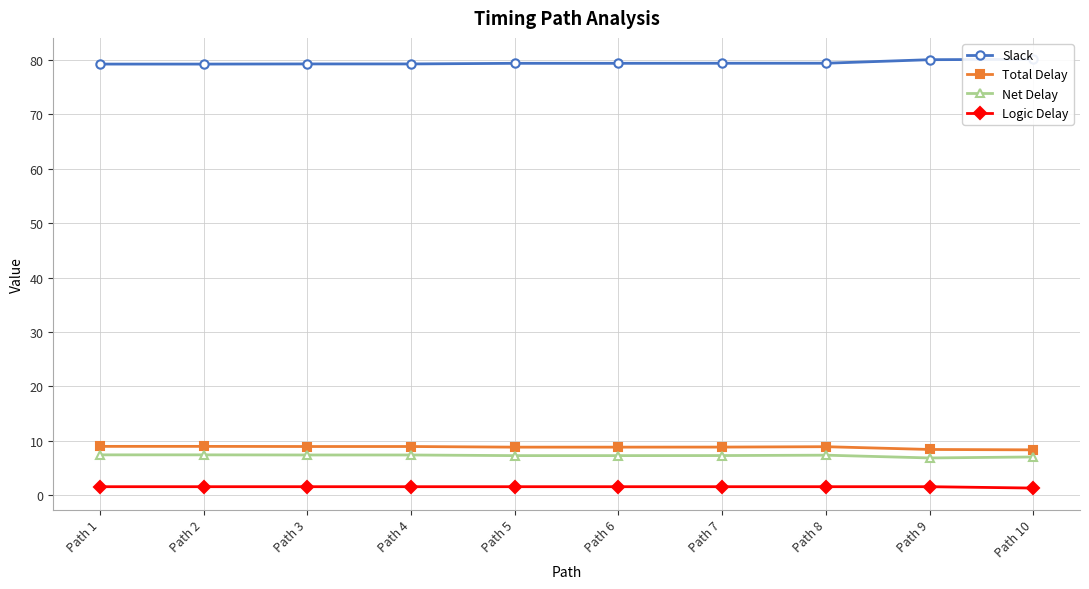

Rank the series at Path 10 from highest to lowest value.

Slack, Total Delay, Net Delay, Logic Delay